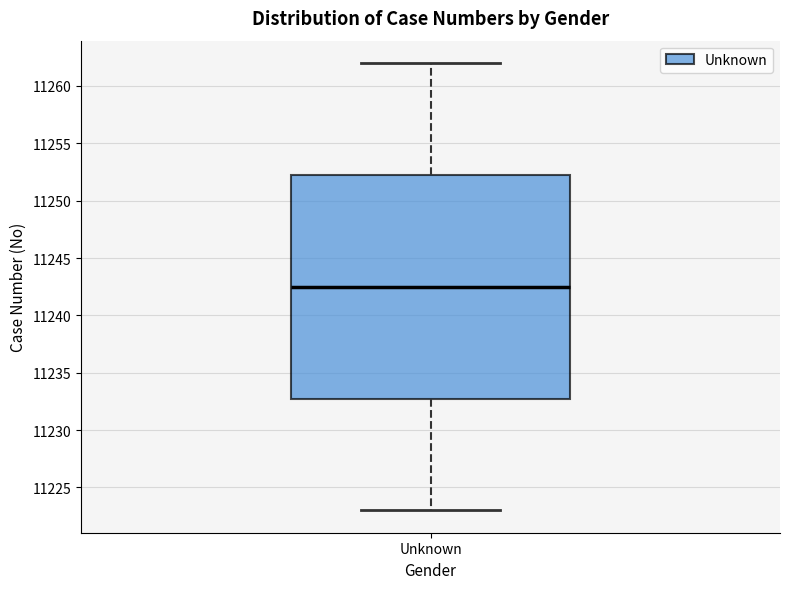

Read this box plot against the y-axis: the position of the median line, the range covered by the box, and the ends of both whiskers. The values are not printed on the chart, so give them approximately, as read against the axis.

median 11242.5, box 11233.0 to 11252.5, whiskers 11223.0 to 11262.0